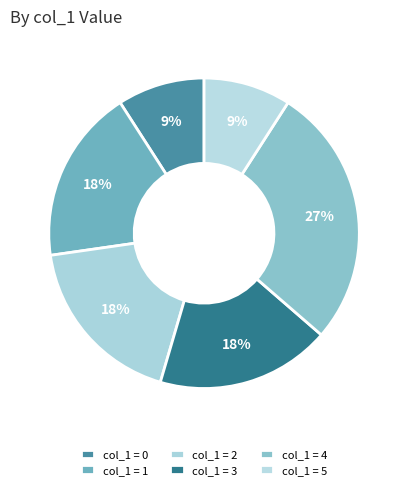

How many slices are in this pie chart?

6